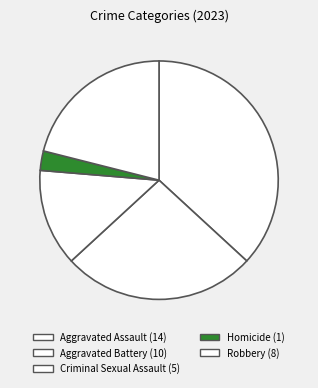

Count the number of slices in the pie.

5